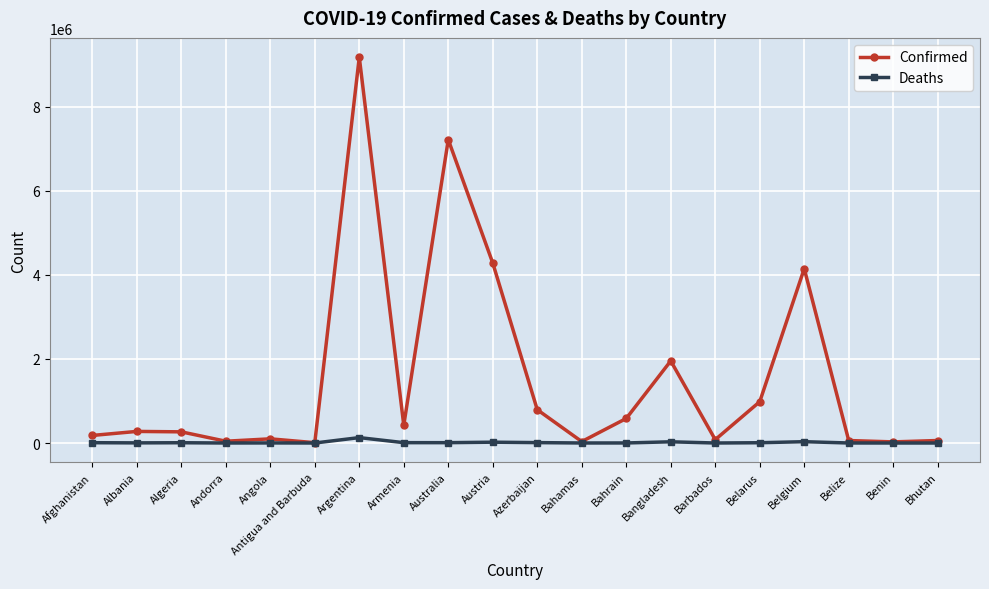

True or false: Confirmed has more than 2 interior local peaks.

True